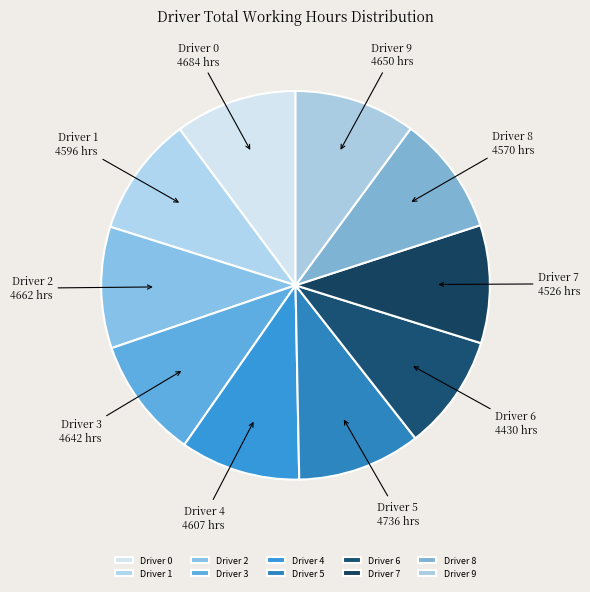

Does any single category account for the majority?

No